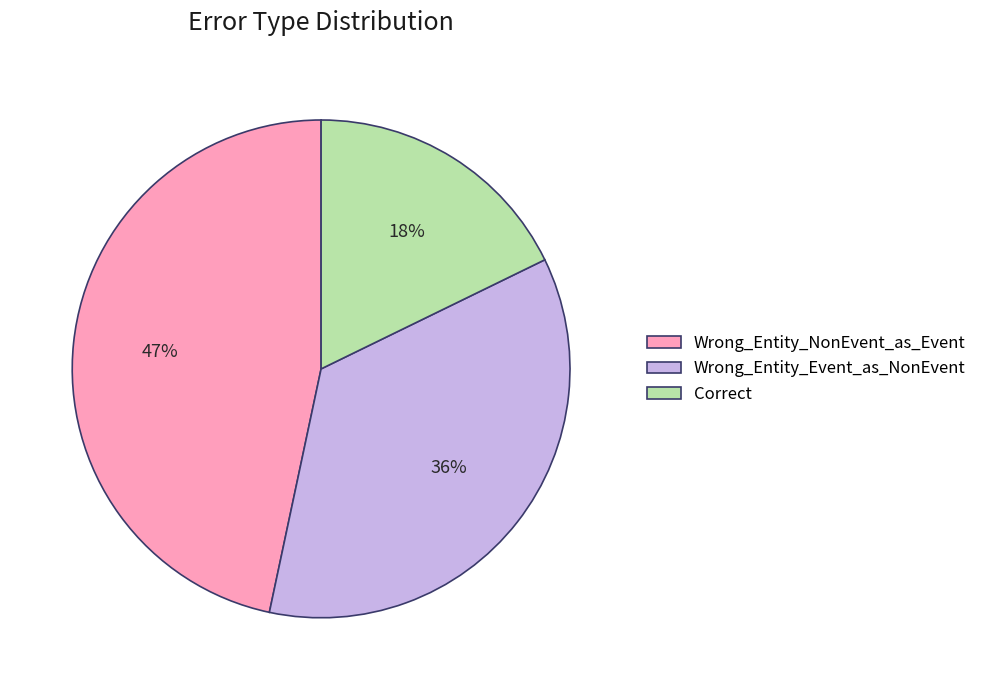

To the nearest percent, what is the combined percentage of Wrong_Entity_Event_as_NonEvent and Correct?

53%